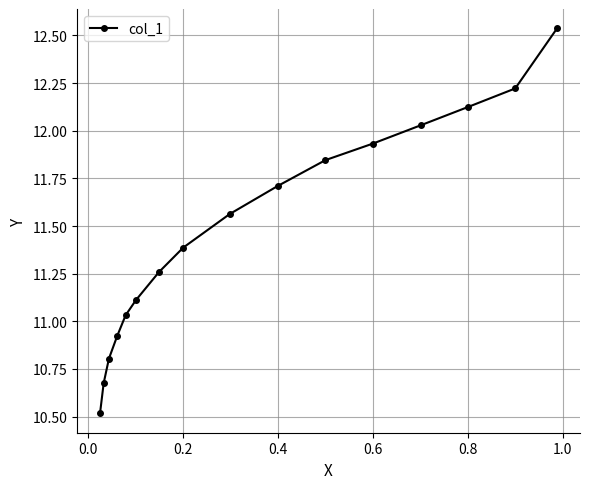

What is the value of the 8th point from the left?

11.4